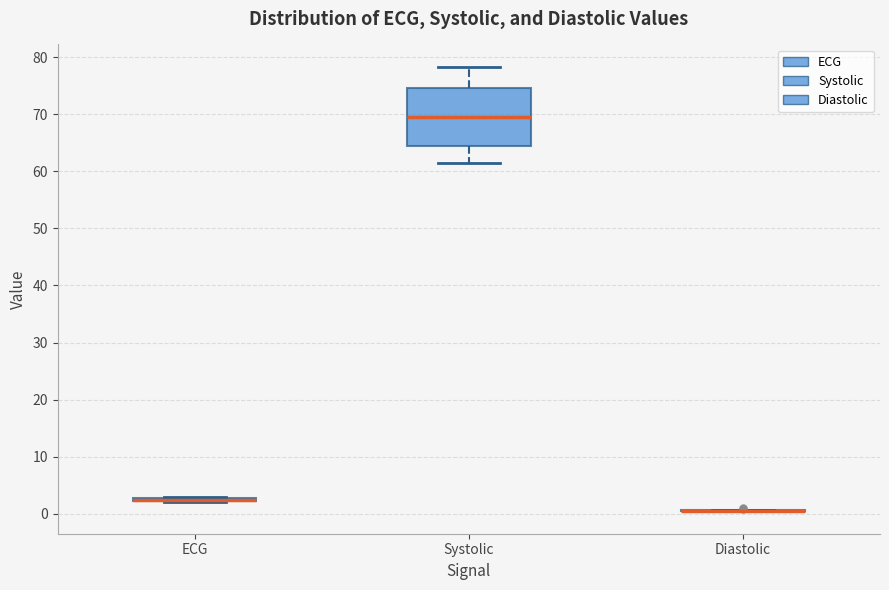

Comparing the boxes themselves (not the whiskers), which one is the tallest?

Systolic